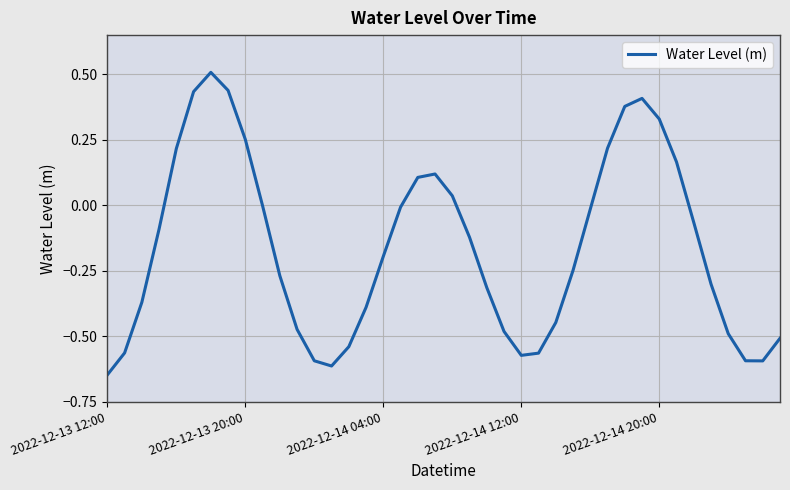

What is the greatest value displayed?

0.5